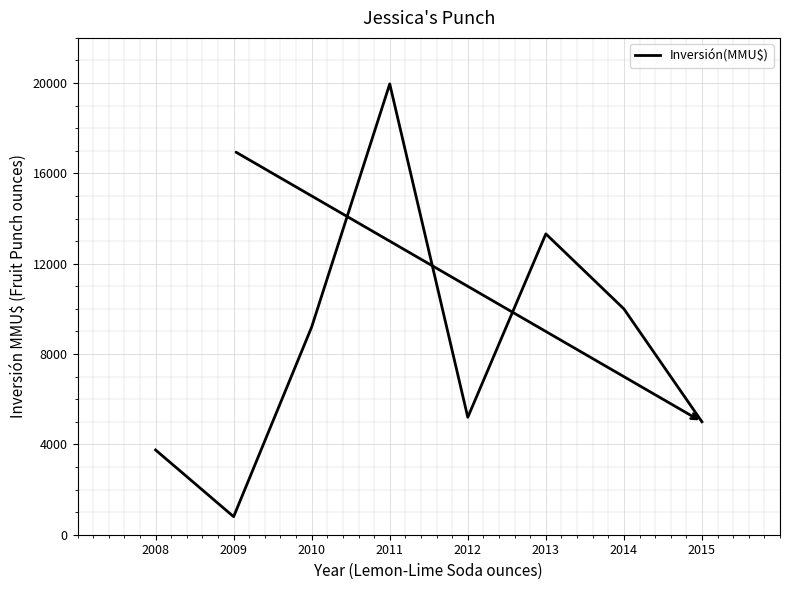

List the labels in order of value, largest first.

2011, 2013, 2014, 2010, 2012, 2015, 2008, 2009